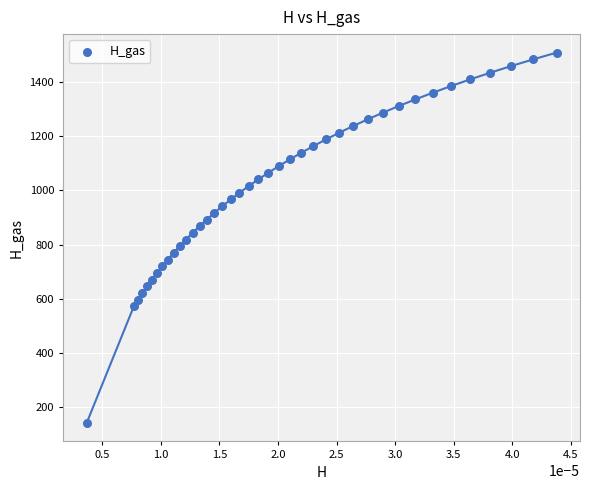

What is the range of Y values (max minus min)?

1366.5